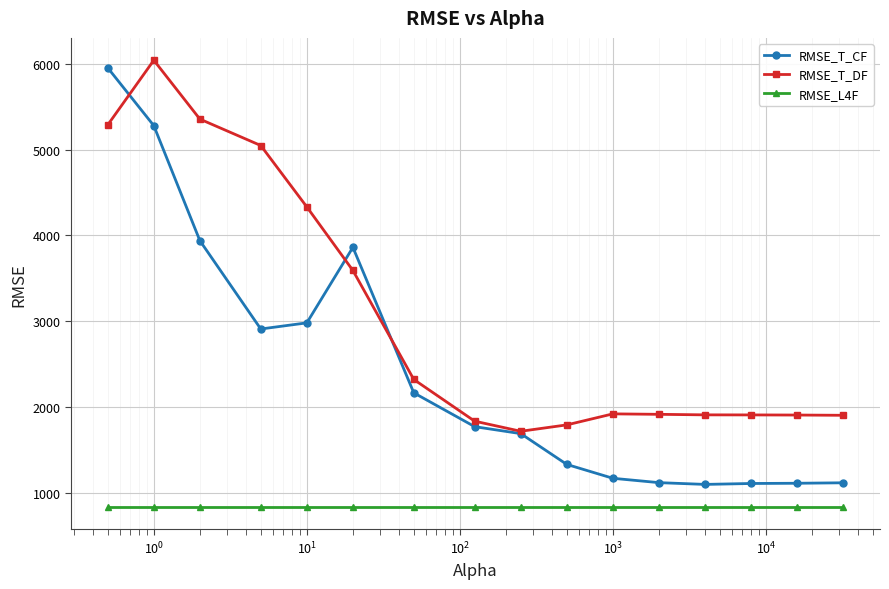

What are all the series names shown in the legend?

RMSE_T_CF, RMSE_T_DF, RMSE_L4F